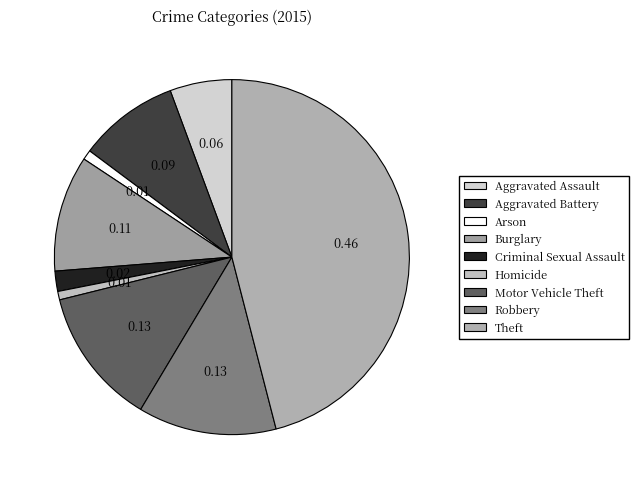

Rank the categories by value from highest to lowest.

Theft, Robbery, Motor Vehicle Theft, Burglary, Aggravated Battery, Aggravated Assault, Criminal Sexual Assault, Arson, Homicide